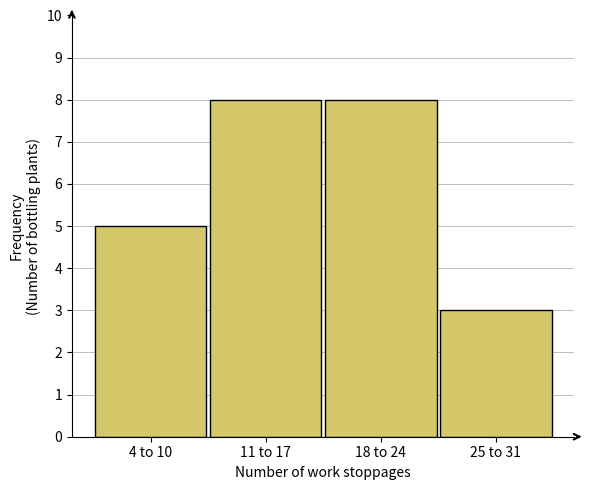

Reading left to right, list all the values displayed in this chart.

4 to 10=5	11 to 17=8	18 to 24=8	25 to 31=3